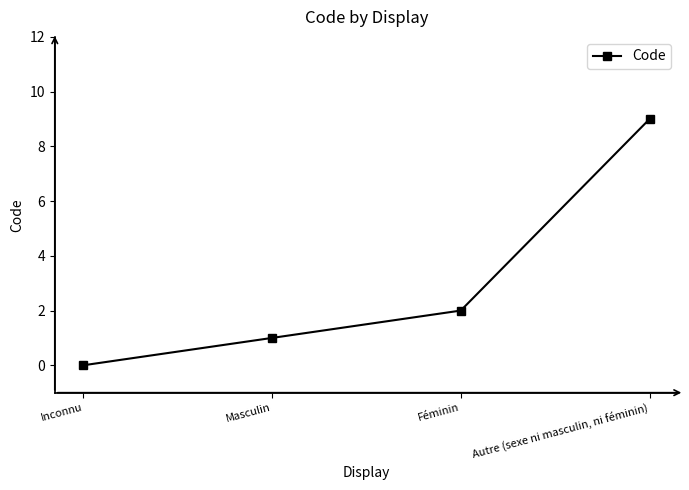

Reading left to right, list all the values displayed in this chart.

Inconnu=0	Masculin=1	Féminin=2	Autre (sexe ni masculin, ni féminin)=9